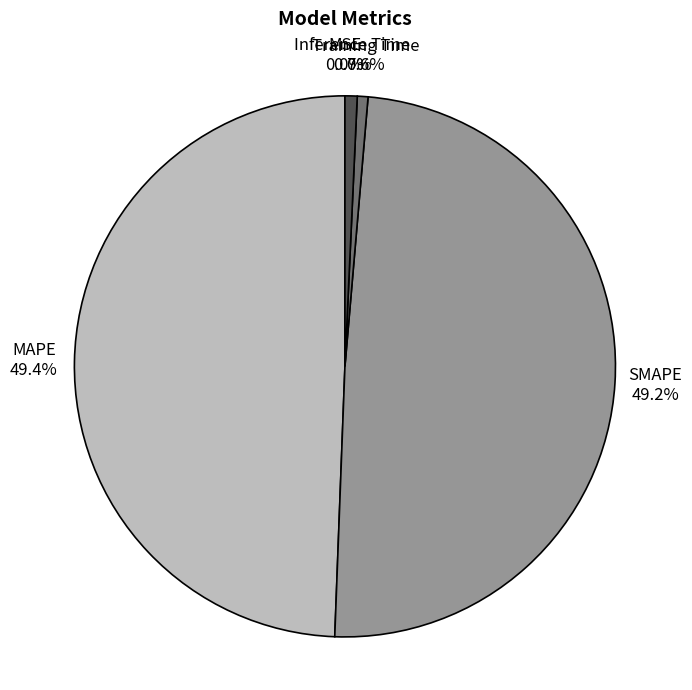

Which has a higher value, SMAPE or Training Time?

SMAPE